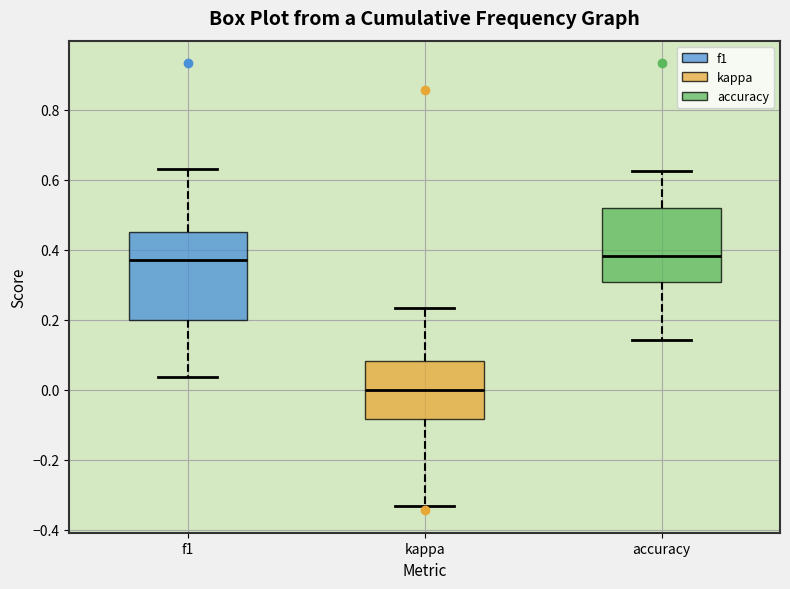

Reading left to right, read every box against the y-axis: the position of its median line, the range the box covers, and the ends of its whiskers. The values are not printed on the chart, so give them approximately, as read against the axis.

f1: median 0.38, box 0.20 to 0.46, whiskers 0.04 to 0.62
kappa: median 0.00, box -0.08 to 0.08, whiskers -0.34 to 0.24
accuracy: median 0.38, box 0.30 to 0.52, whiskers 0.14 to 0.62